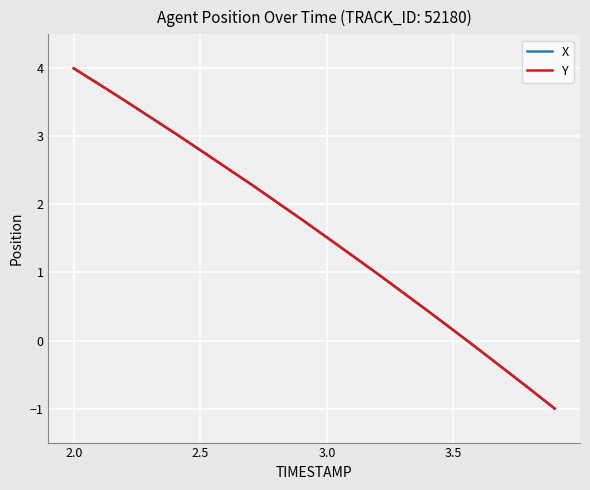

What is the minimum value shown in the chart?

-1.0